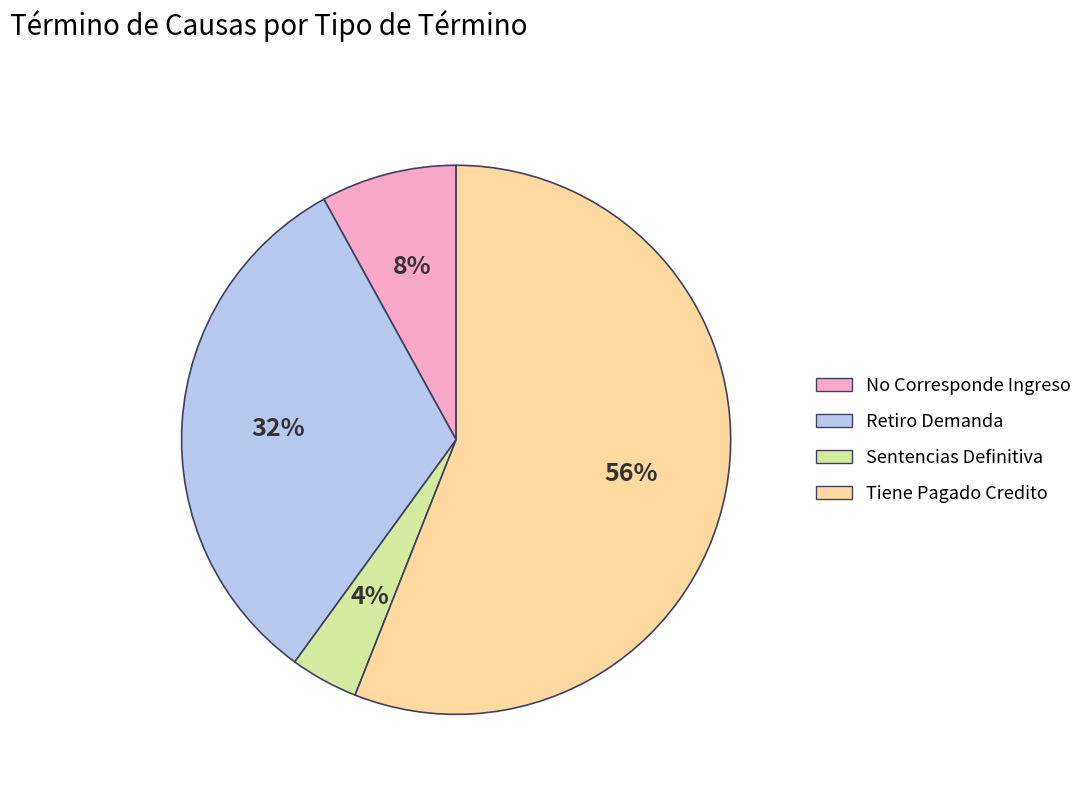

True or false: Retiro Demanda accounts for 32% of the total.

True